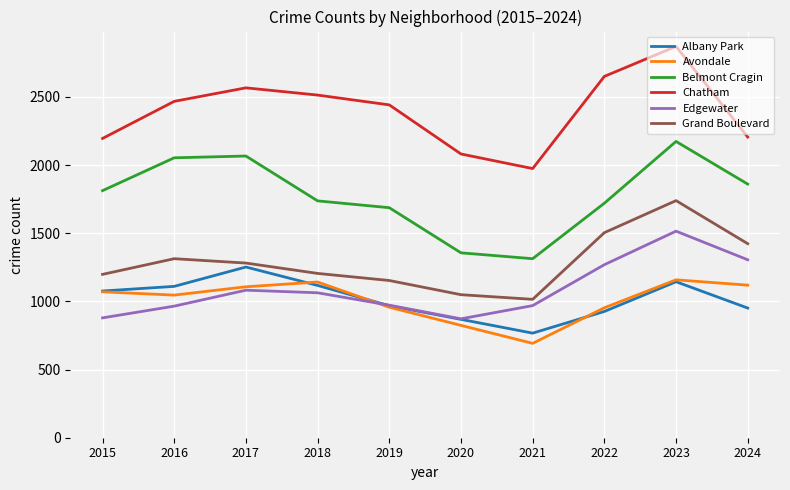

Is it true that Avondale equals 583 at 2019?

False